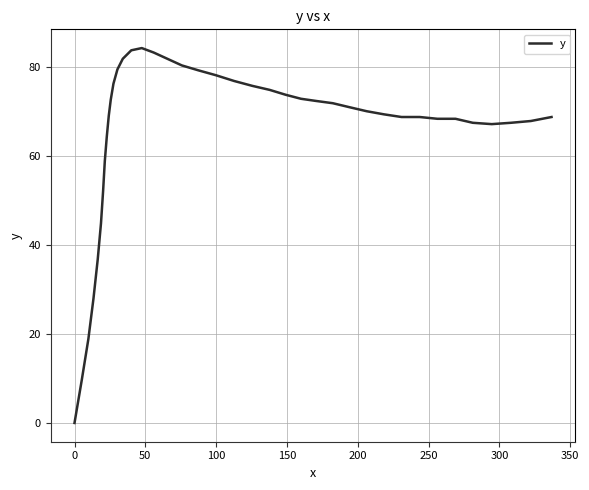

What is the difference between the maximum and minimum values?

84.3